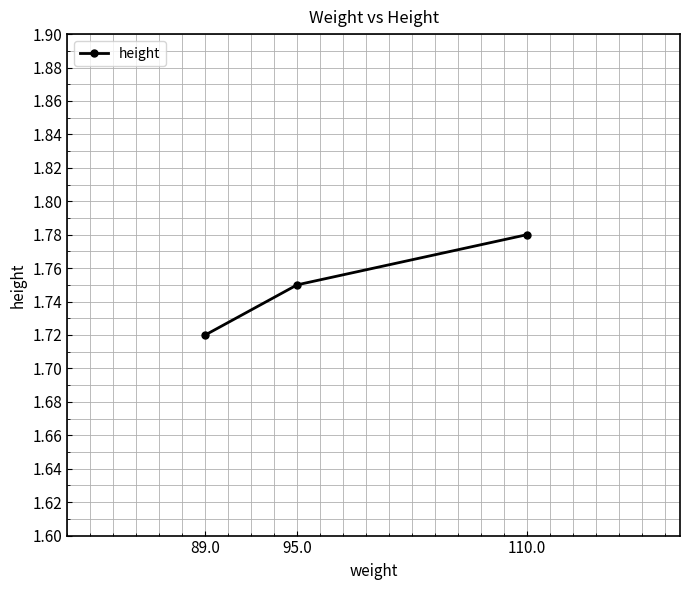

List the labels in order of value, smallest first.

89.0, 95.0, 110.0